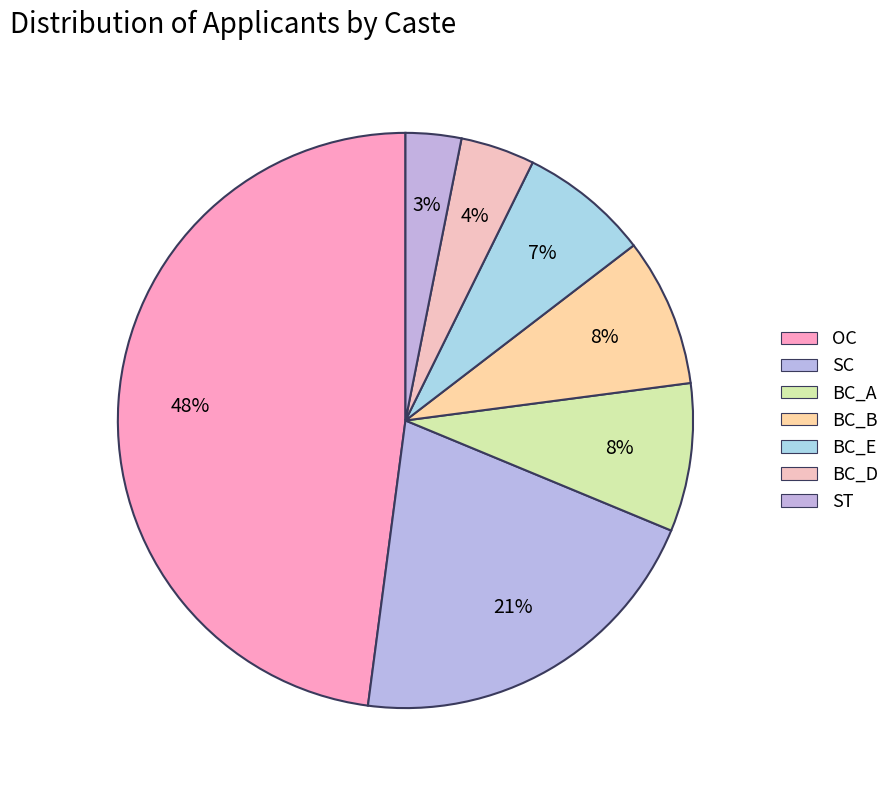

To the nearest percent, what is the difference between the largest and smallest slice percentages?

45%